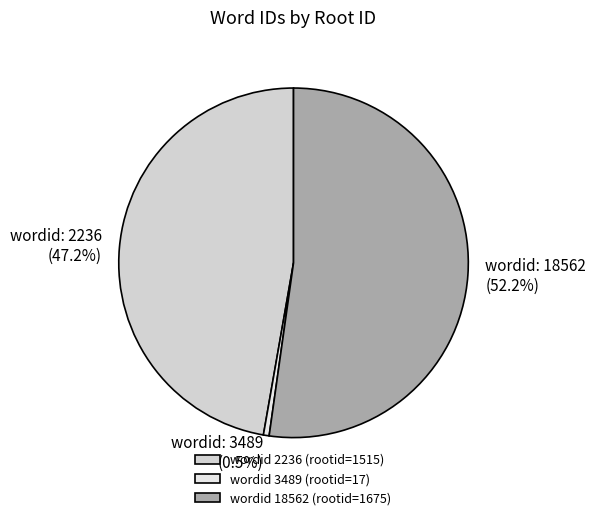

How many slices are in this pie chart?

3